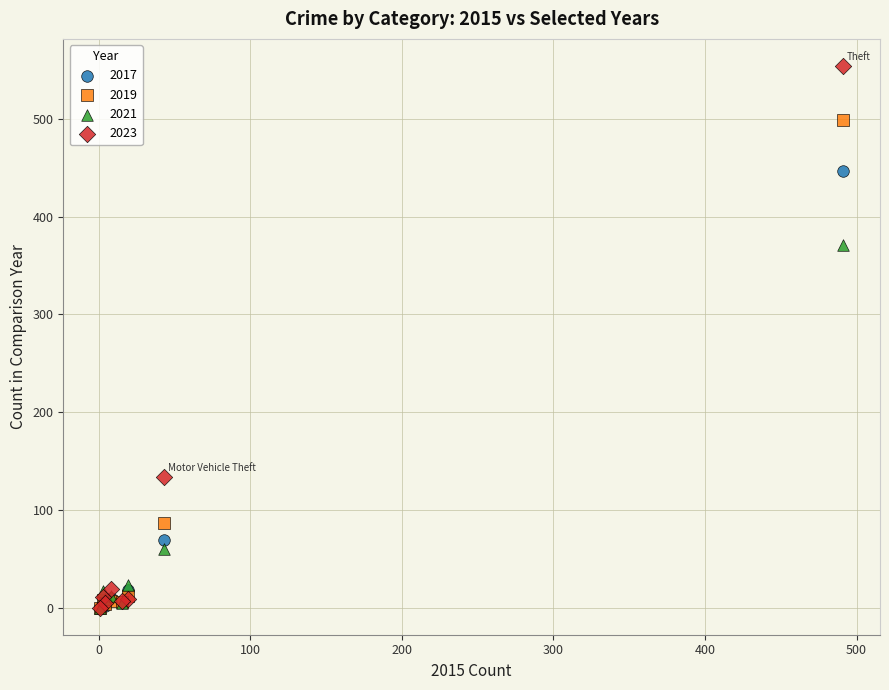

Across all series, what Y value is closest to 277?

371